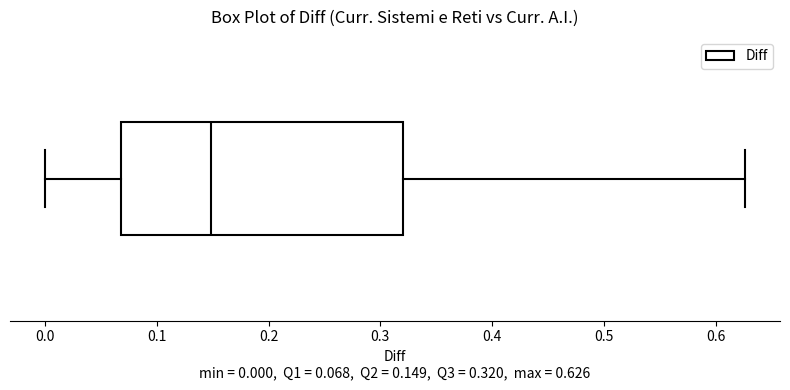

Transcribe this box plot: give where the median line is, the range the box spans, and where the two whiskers end, as read against the x-axis. The values are not printed on the chart, so give them approximately, as read against the axis.

median 0.15, box 0.07 to 0.32, whiskers 0.00 to 0.63